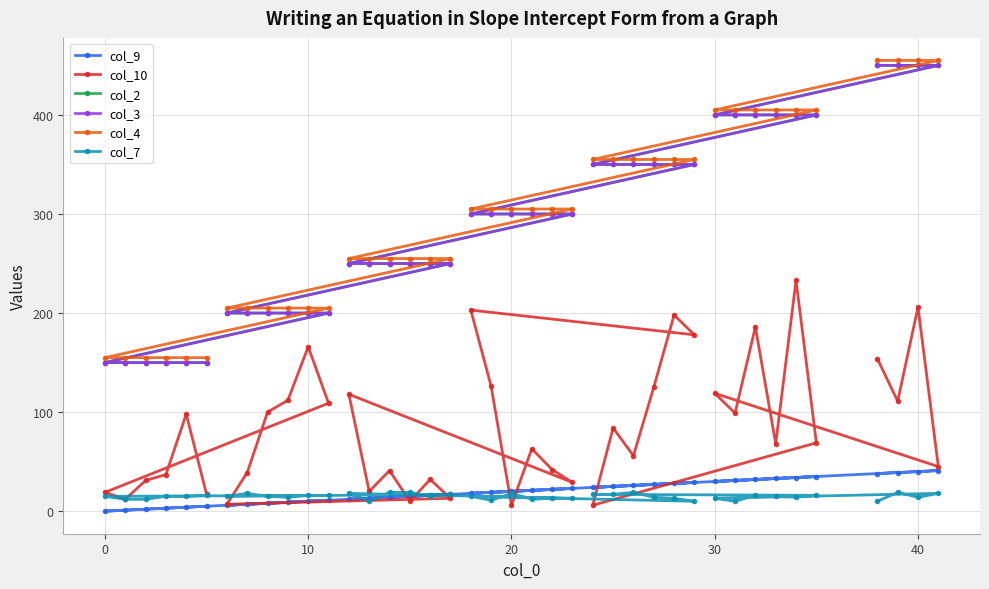

Is the value of col_4 at 50 greater than the value of col_7 at 50?

Yes